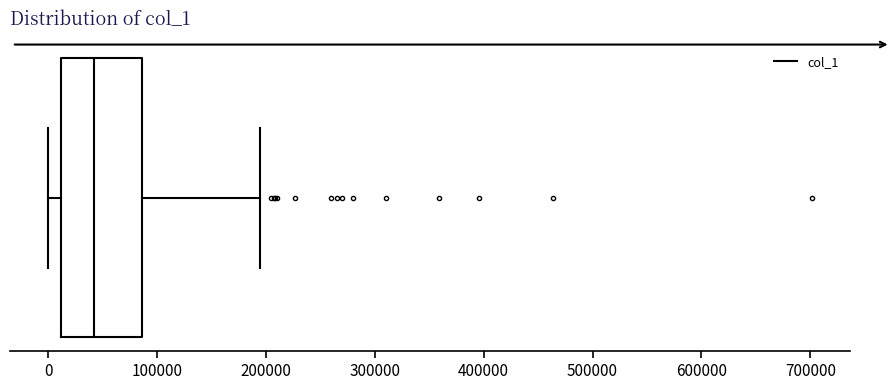

Transcribe this box plot: give where the median line is, the range the box spans, and where the two whiskers end, as read against the x-axis. The values are not printed on the chart, so give them approximately, as read against the axis.

median 40000, box 10000 to 90000, whiskers 0 to 200000